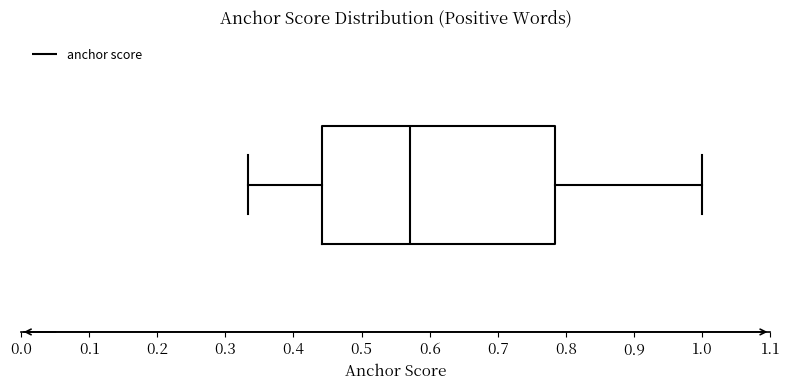

Where does the right whisker of the box end on the x-axis? The values are not printed on the chart, so give them approximately, as read against the axis.

1.00